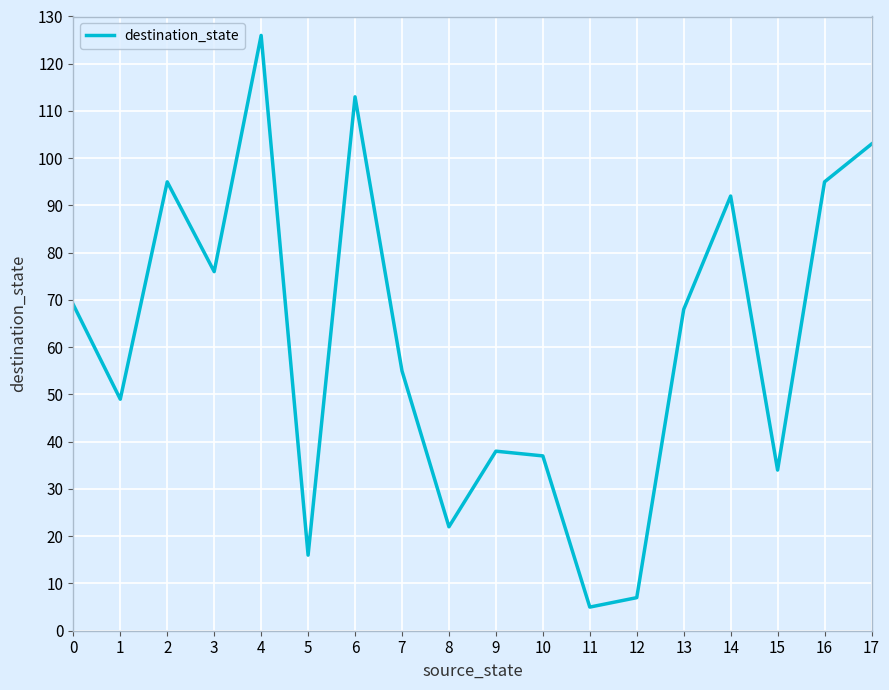

Which category has the highest value across all series?

4